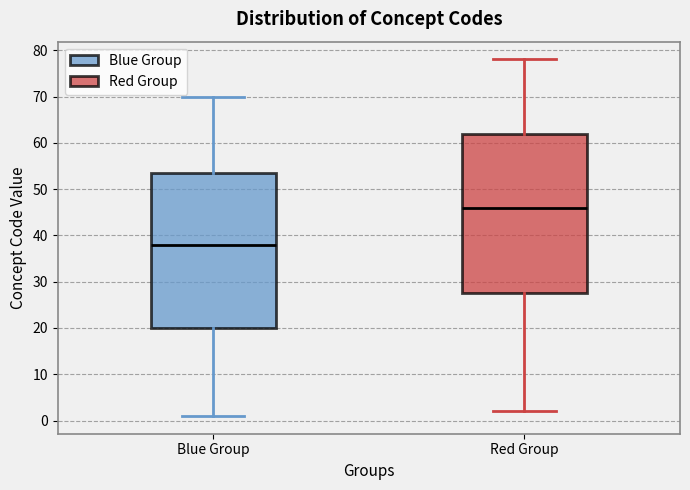

Reading left to right, read every box against the y-axis: the position of its median line, the range the box covers, and the ends of its whiskers. The values are not printed on the chart, so give them approximately, as read against the axis.

Blue Group: median 38, box 20 to 54, whiskers 1 to 70
Red Group: median 46, box 28 to 62, whiskers 2 to 78